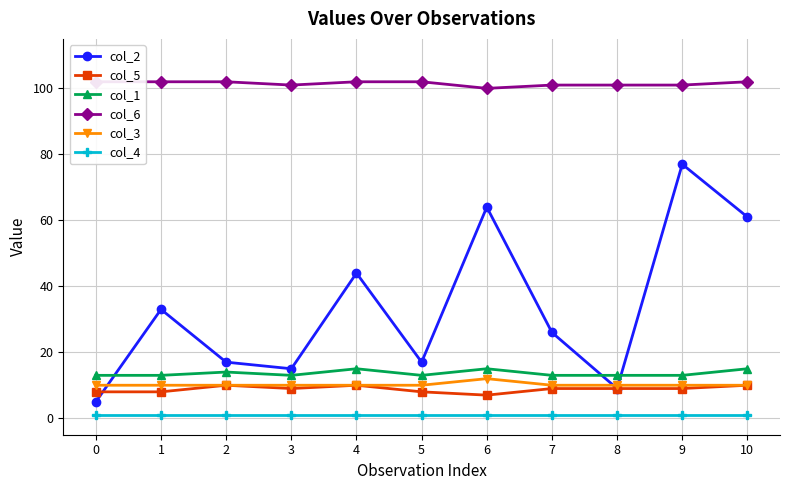

How many values in the col_6 series are below 102?

5